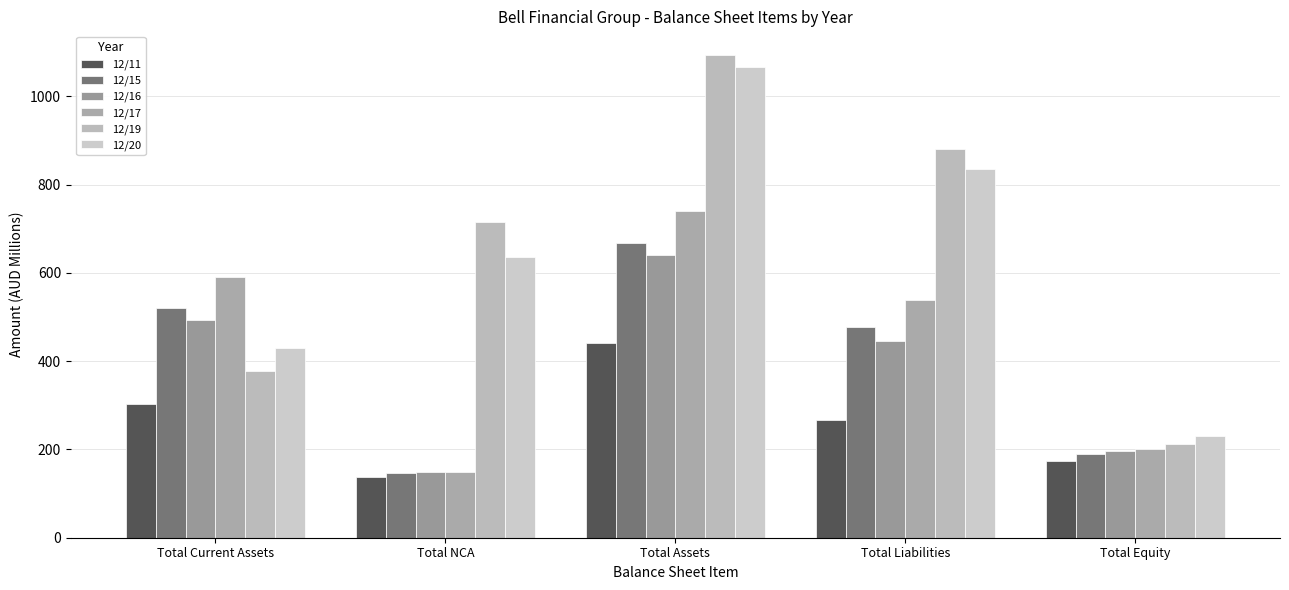

What are all the series names shown in the legend?

12/11, 12/15, 12/16, 12/17, 12/19, 12/20